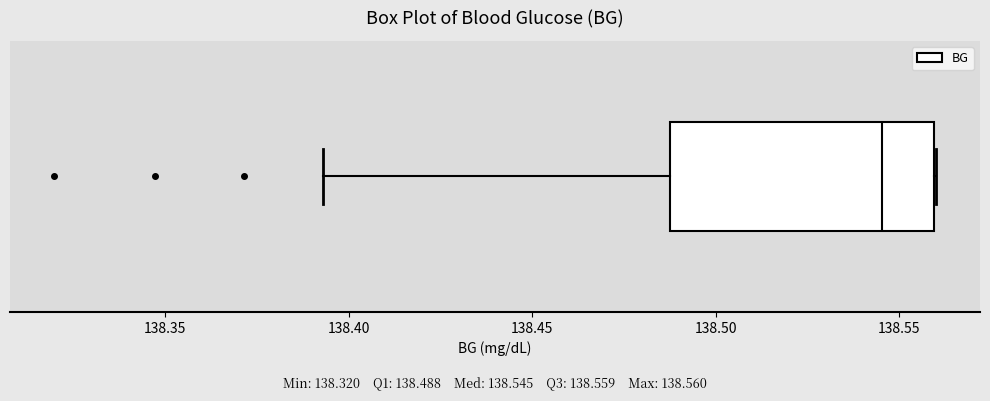

Read this box plot against the x-axis: the position of the median line, the range covered by the box, and the ends of both whiskers. The values are not printed on the chart, so give them approximately, as read against the axis.

median 138.545, box 138.490 to 138.560, whiskers 138.395 to 138.560